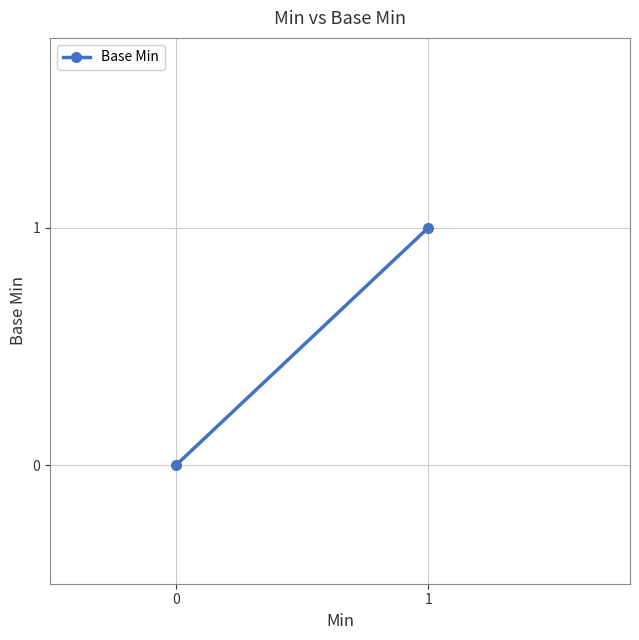

What is the maximum value shown in the chart?

1